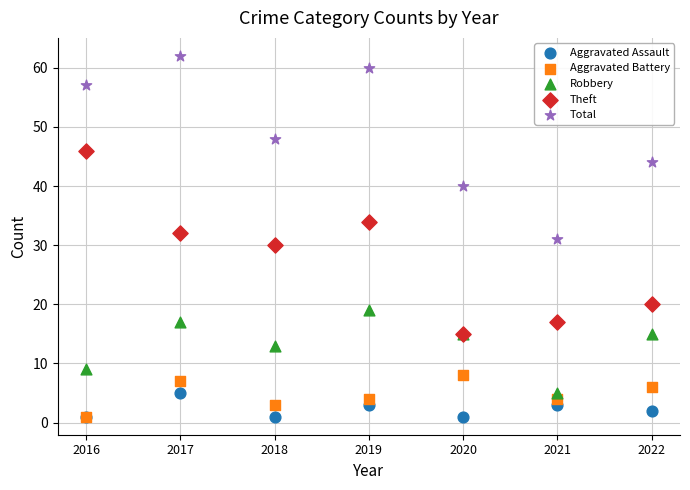

What are all the series names shown in the legend?

Aggravated Assault, Aggravated Battery, Robbery, Theft, Total